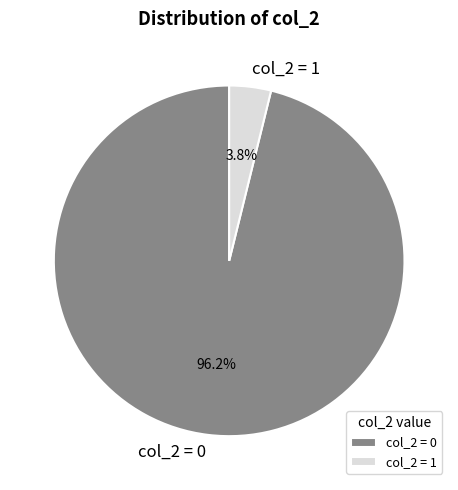

To the nearest percent, what is the combined percentage of col_2 = 1 and col_2 = 0?

100%